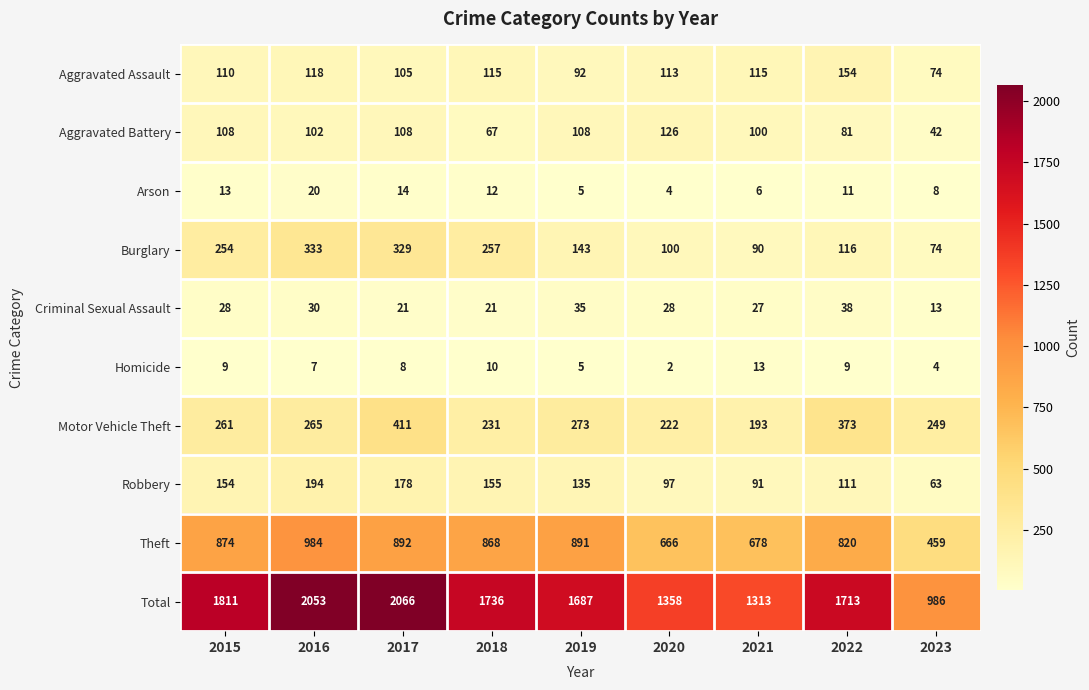

Which series has the largest total across all categories?

Total